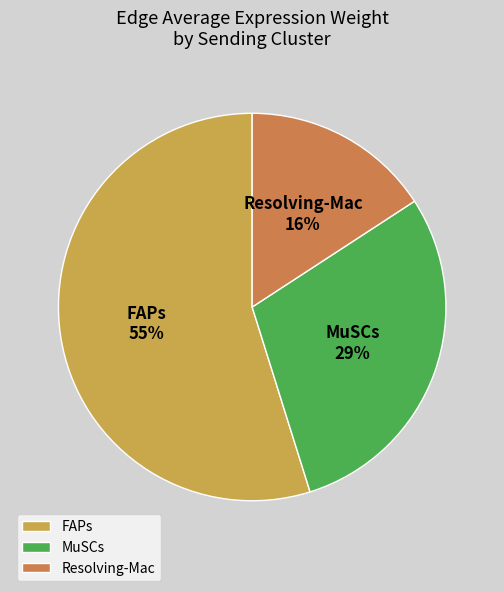

What is the smallest slice in the pie chart?

Resolving-Mac